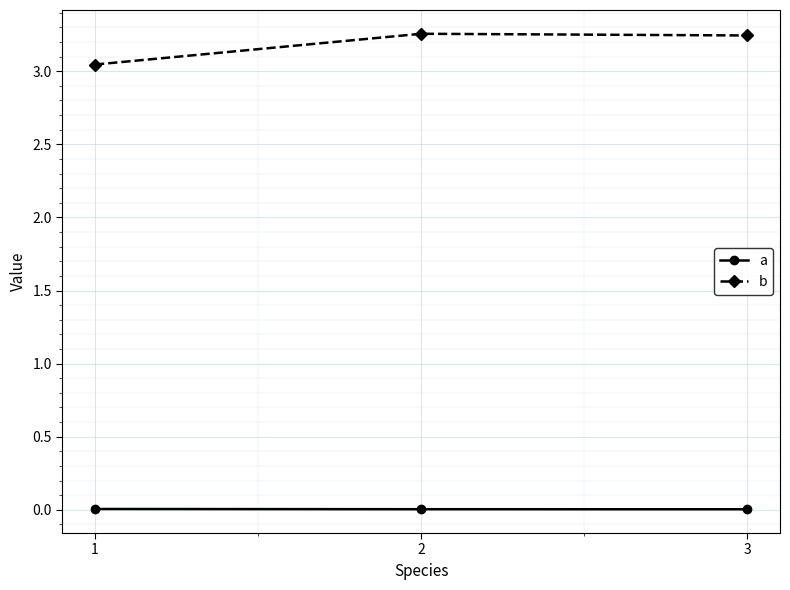

What are all the series names shown in the legend?

a, b